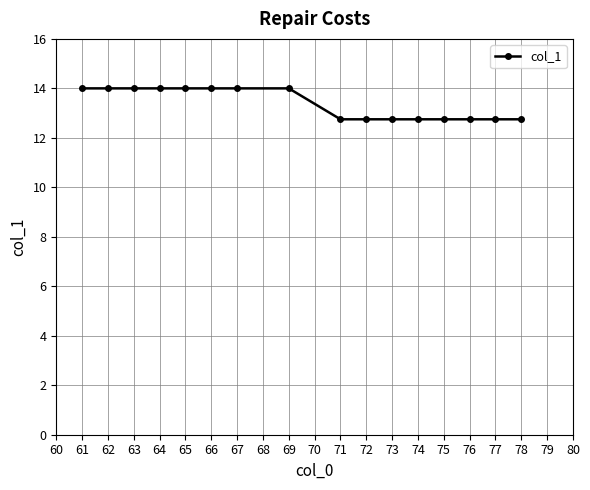

What is the sum of the values at 78 and 67?

26.8